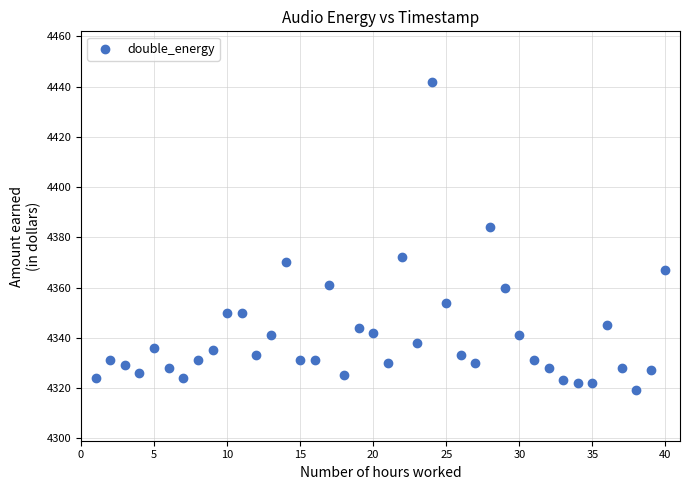

What is the range of Y values (max minus min)?

123